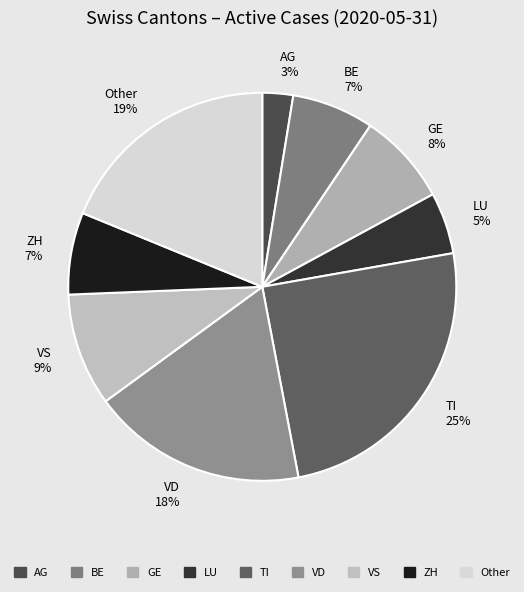

What percentage is the BE slice, to the nearest percent?

7%